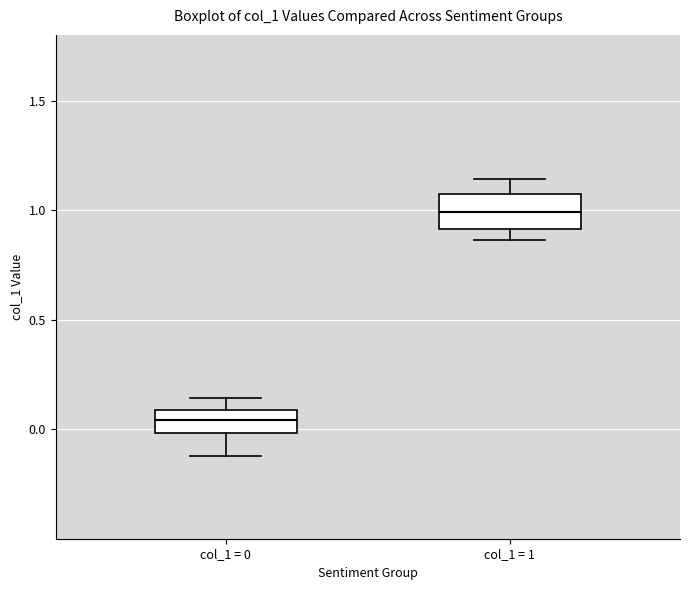

Reading left to right, transcribe this box plot: for each box, give where its median line is, the range the box spans, and where its two whiskers end, as read against the y-axis. The values are not printed on the chart, so give them approximately, as read against the axis.

col_1 = 0: median 0.05, box 0.00 to 0.10, whiskers -0.10 to 0.15
col_1 = 1: median 1.00, box 0.90 to 1.10, whiskers 0.85 to 1.15